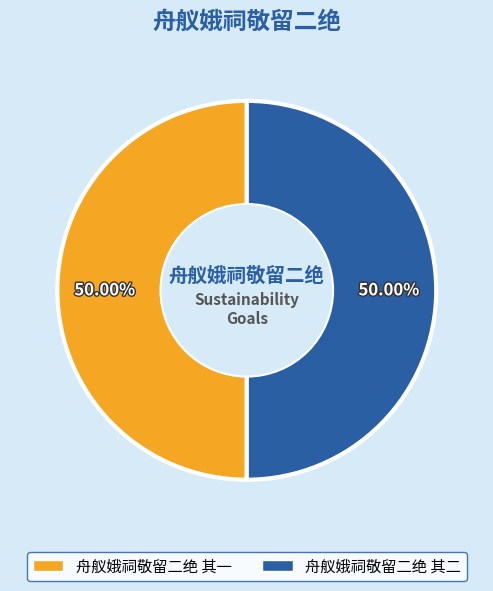

To the nearest percent, what percentage of the pie is 舟舣娥祠敬留二绝 其一?

50%